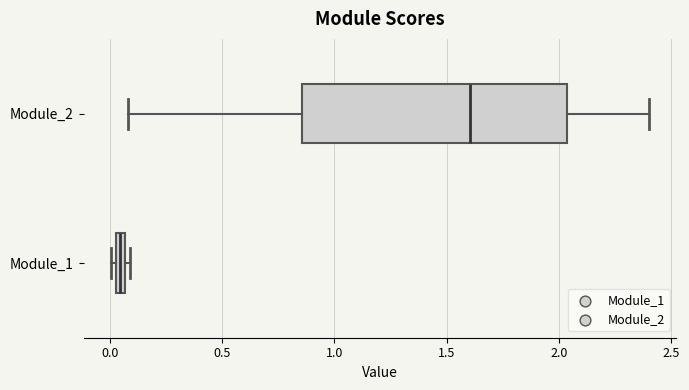

Which box has the furthest to the left median line?

Module_1